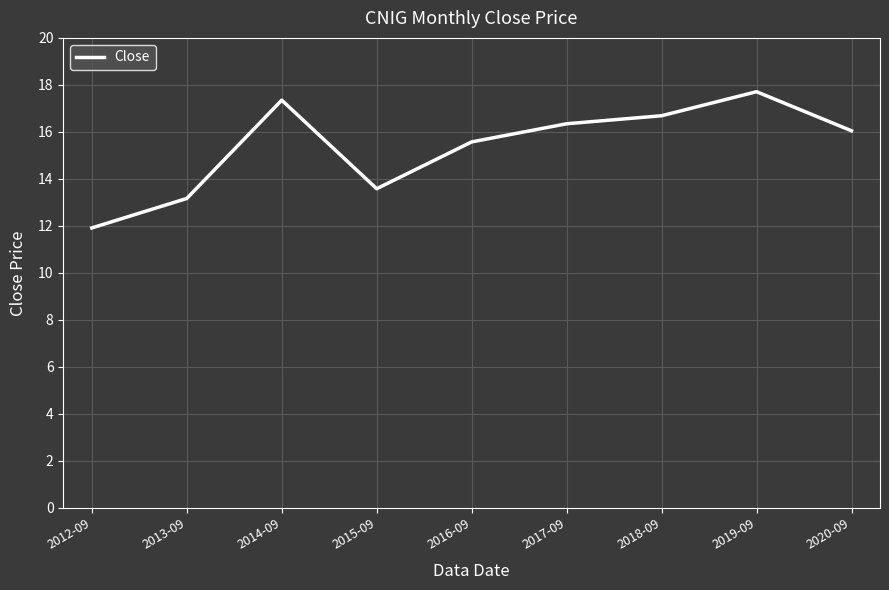

What is the difference between the values at 2017-09 and 2013-09?

3.2